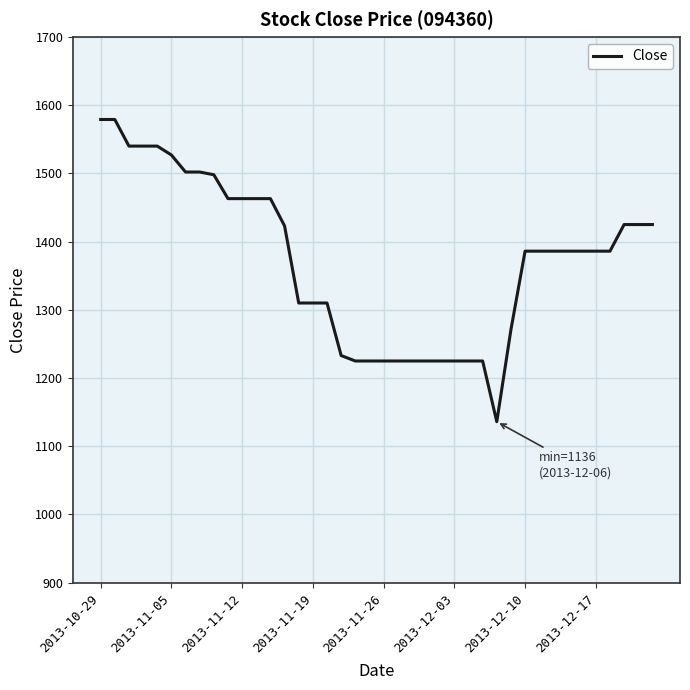

What is the minimum value shown in the chart?

1136